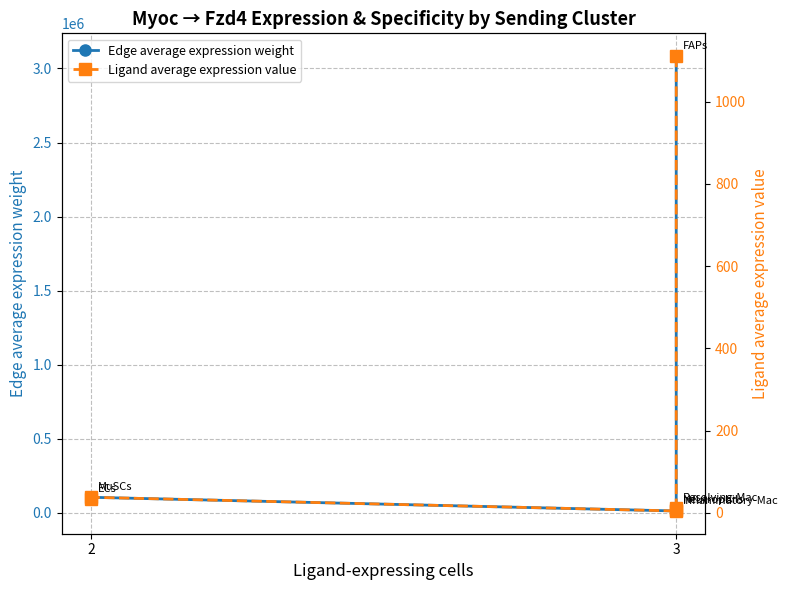

Reading left to right, list all the values displayed in this chart.

Edge average expression weight: 97070.2	105998.5	13520.6	22159.4	36824.5	3083626.2
Ligand average expression value: 35.0	38.2	4.9	8.0	13.3	1111.0